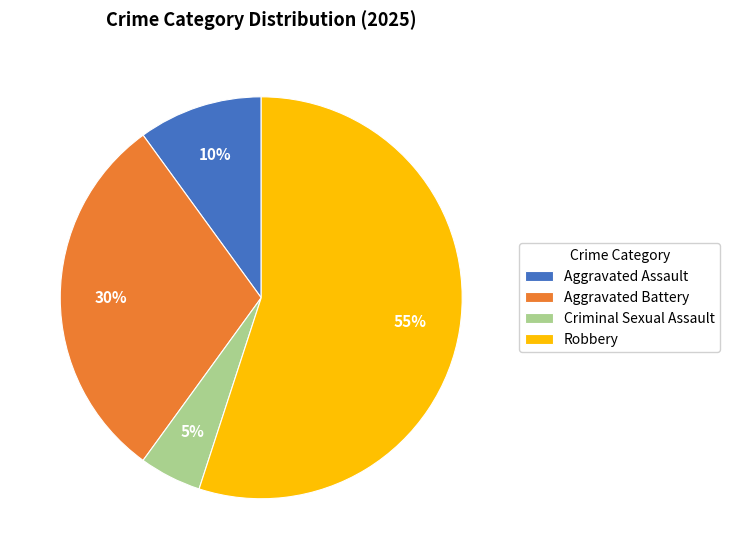

Which category has the smallest portion of the pie?

Criminal Sexual Assault